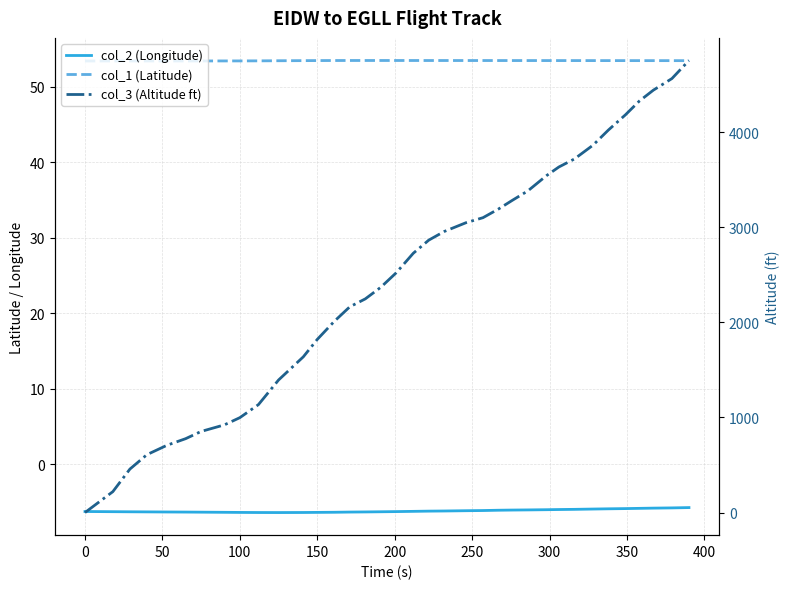

Rank the series by their maximum value, from highest to lowest.

col_3 (Altitude ft), col_1 (Latitude), col_2 (Longitude)